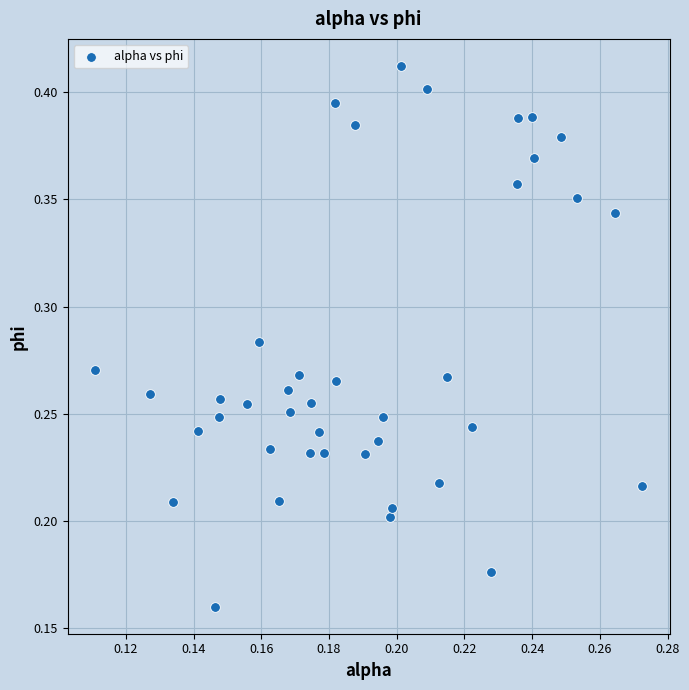

How many data points are displayed?

40